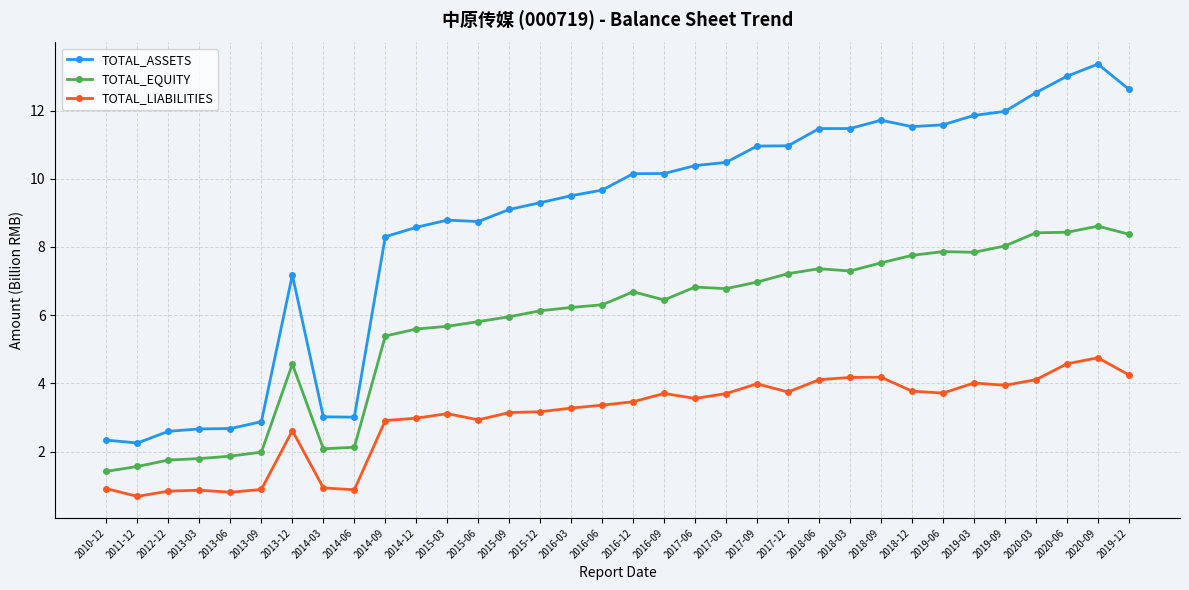

Does the chart have visible grid lines?

Yes